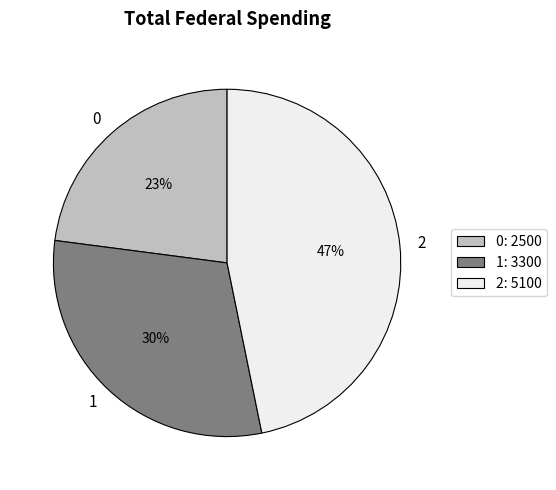

Approximately how many times larger is the value at 0 compared to 1?

0.8